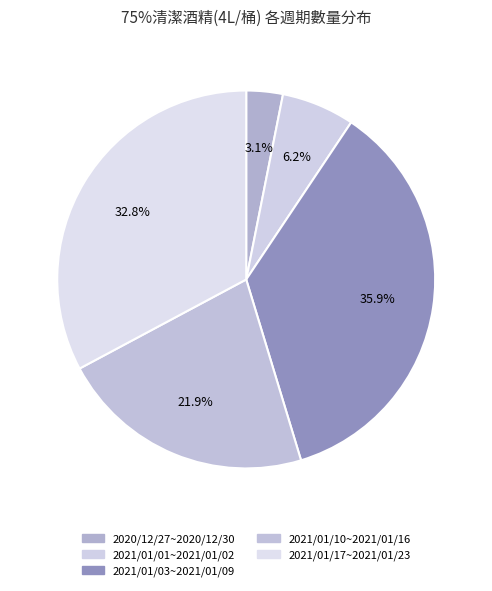

Which slice is the largest?

2021/01/03~2021/01/09